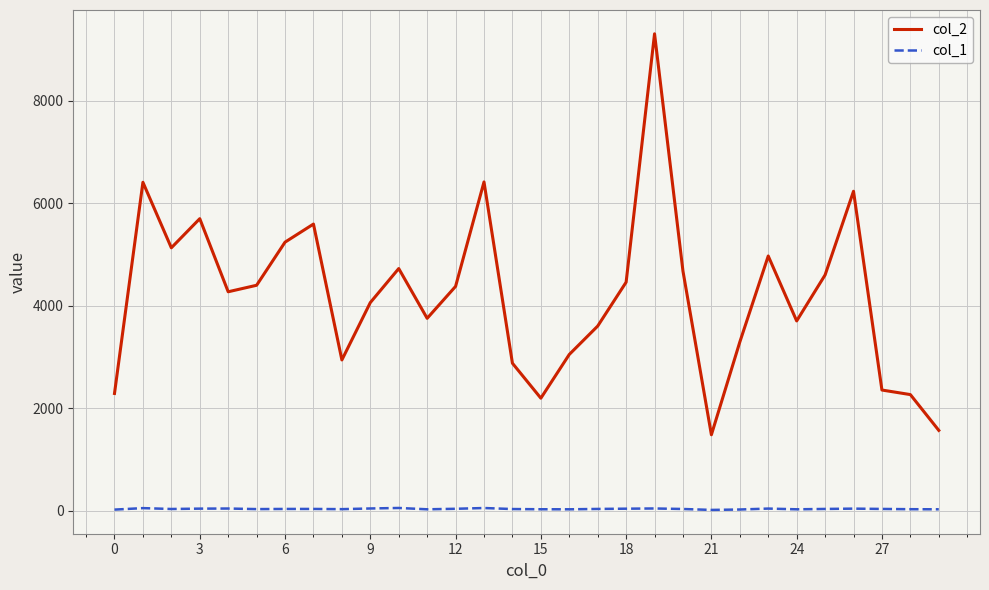

True or false: col_2 and col_1 cross at least once.

False